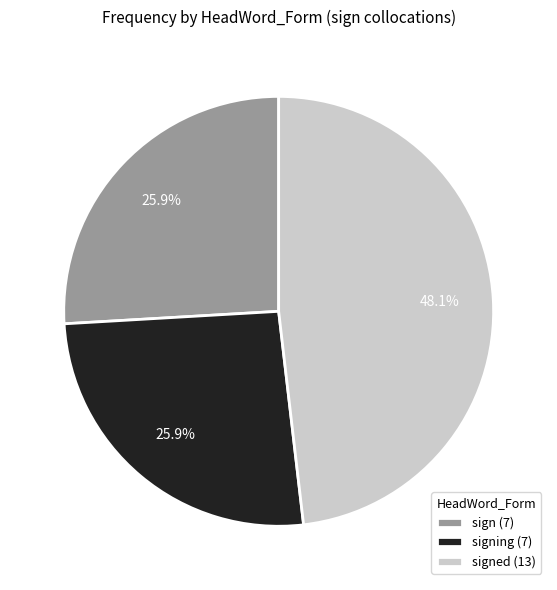

Which slice is the largest?

signed (13)